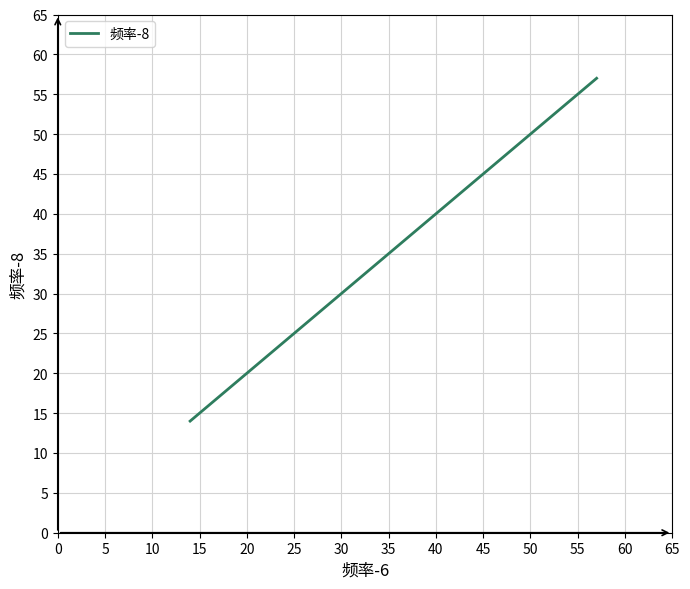

What is the smallest value displayed?

14